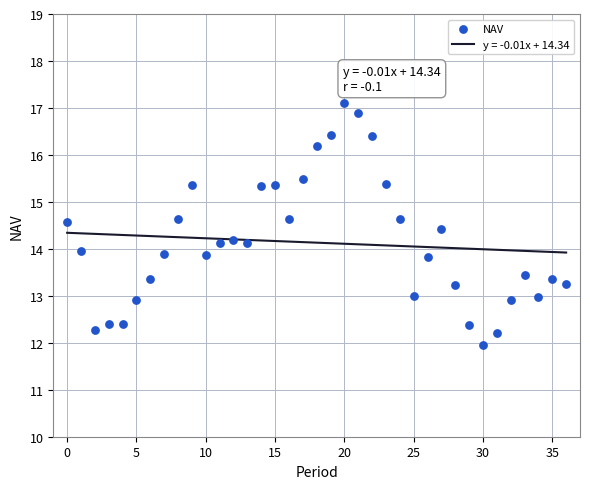

What is the range of Y values (max minus min)?

5.1